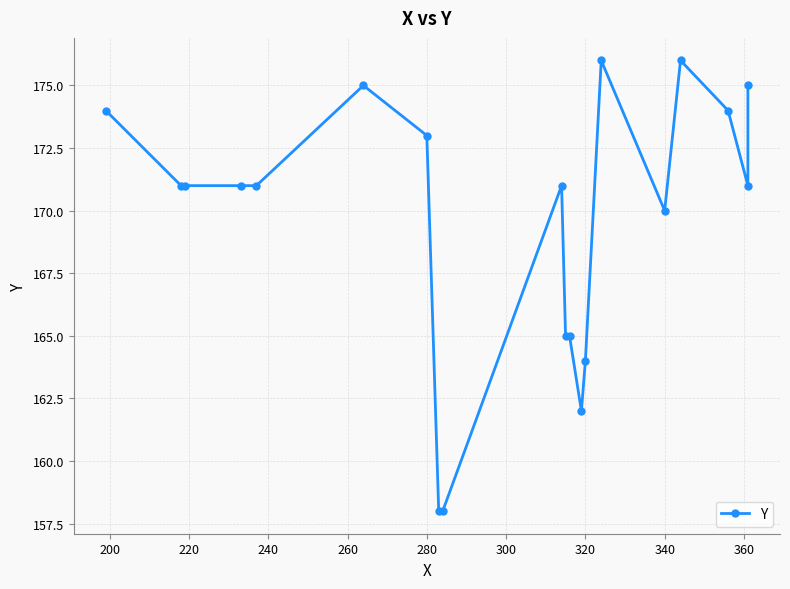

What is the sum of all values?

3391